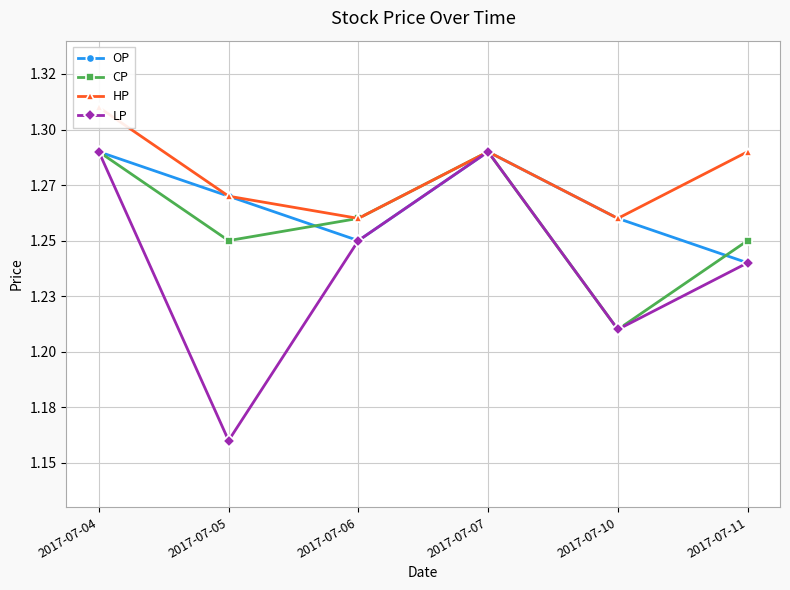

What is the lowest value of the HP series?

1.3